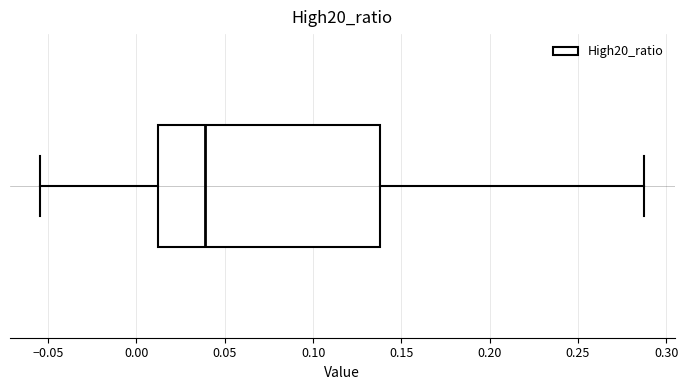

Read this box plot against the x-axis: the position of the median line, the range covered by the box, and the ends of both whiskers. The values are not printed on the chart, so give them approximately, as read against the axis.

median 0.040, box 0.010 to 0.140, whiskers -0.055 to 0.290